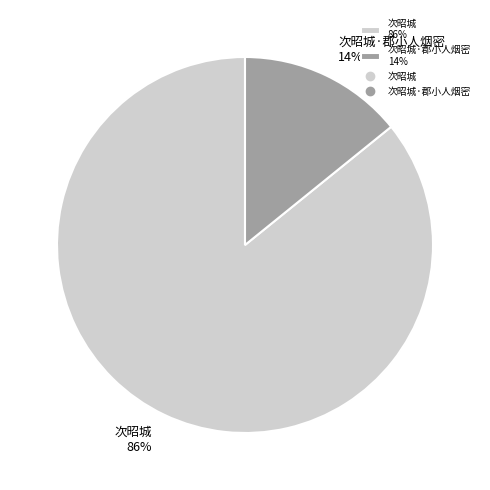

To the nearest percent, what portion does 次昭城·郡小人烟密 14% represent?

14%